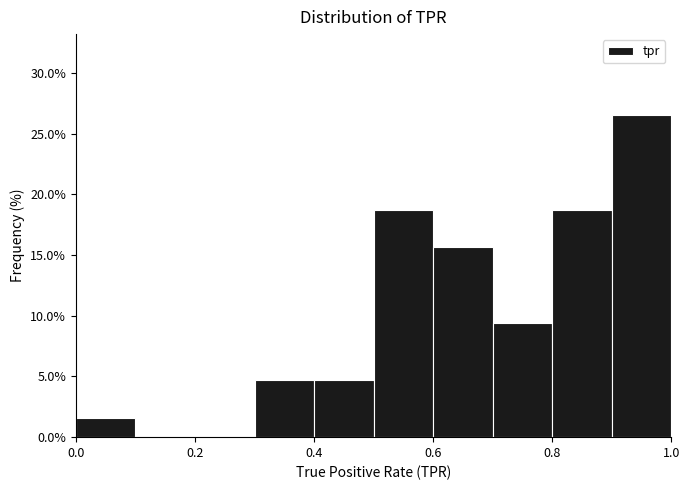

Which range on the x-axis has the tallest bar?

0.9 to 1.0